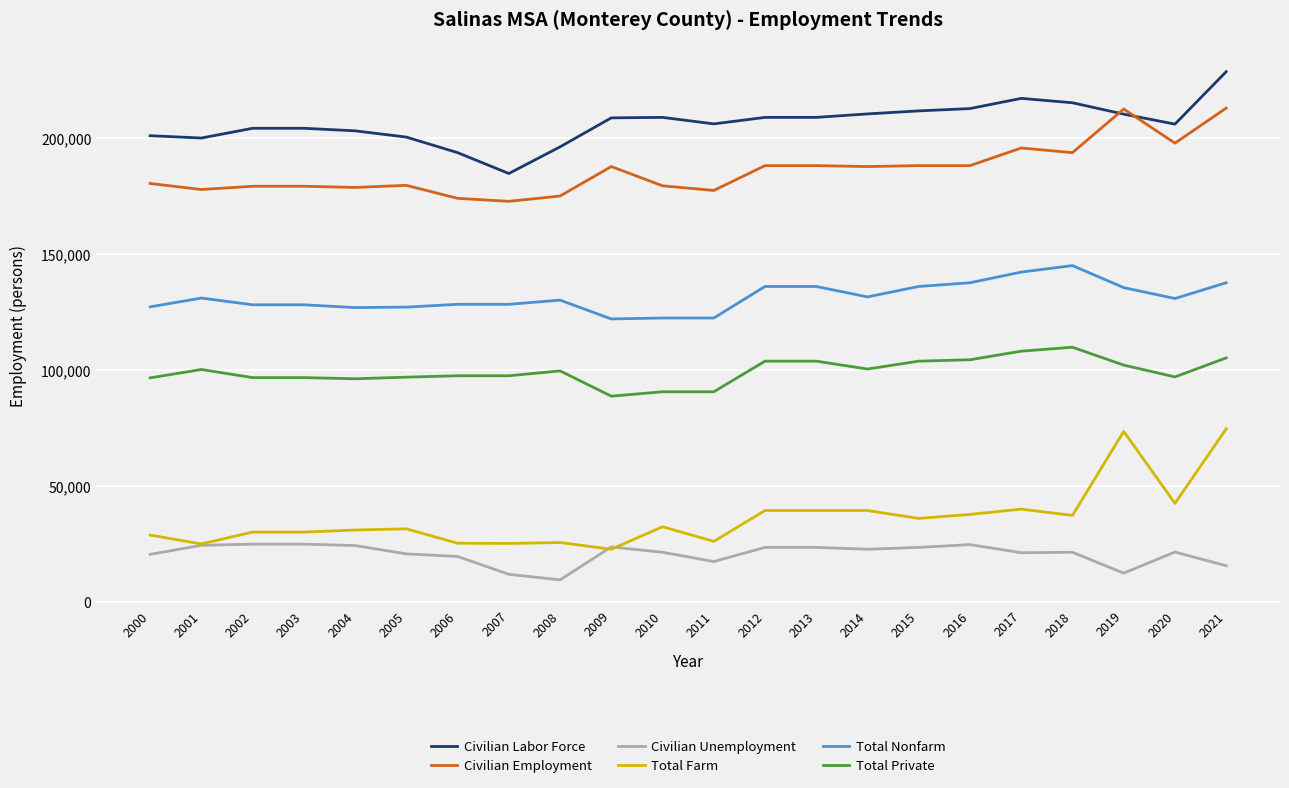

What is the minimum value for Civilian Labor Force?

184800